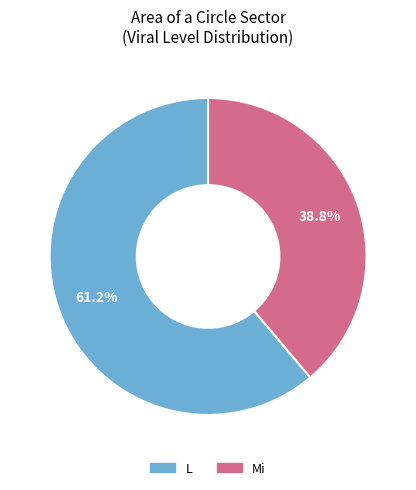

Rank the categories by value from lowest to highest.

Mi, L